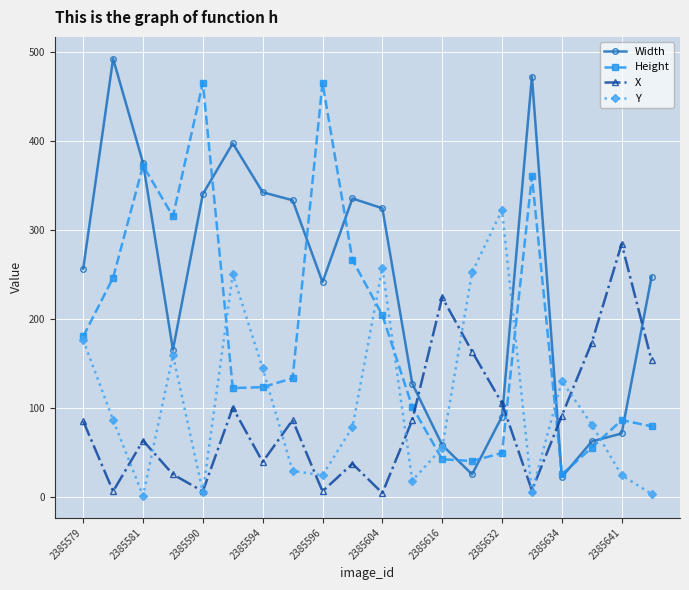

What is the maximum value shown in the chart?

492